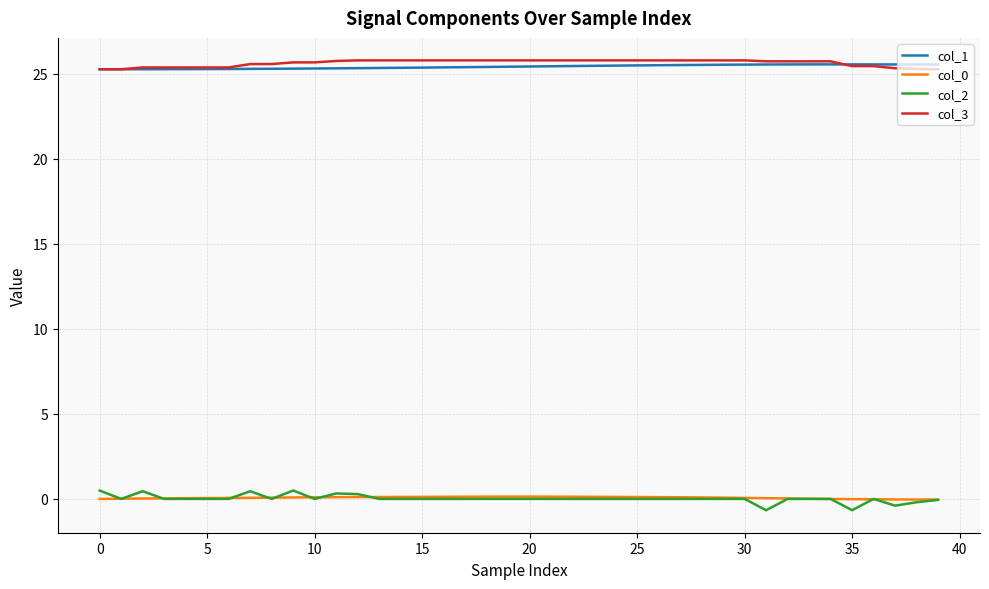

What is the minimum value for col_3?

25.3